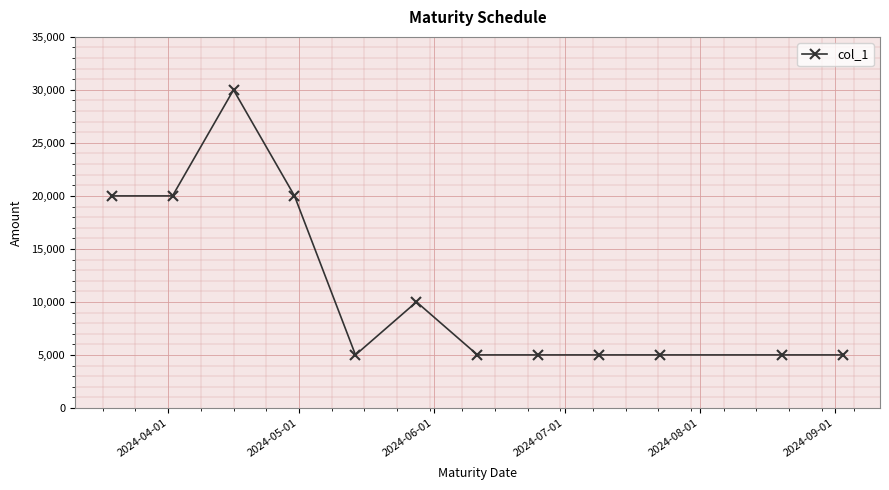

What is the value of the 6th point from the left?

10000